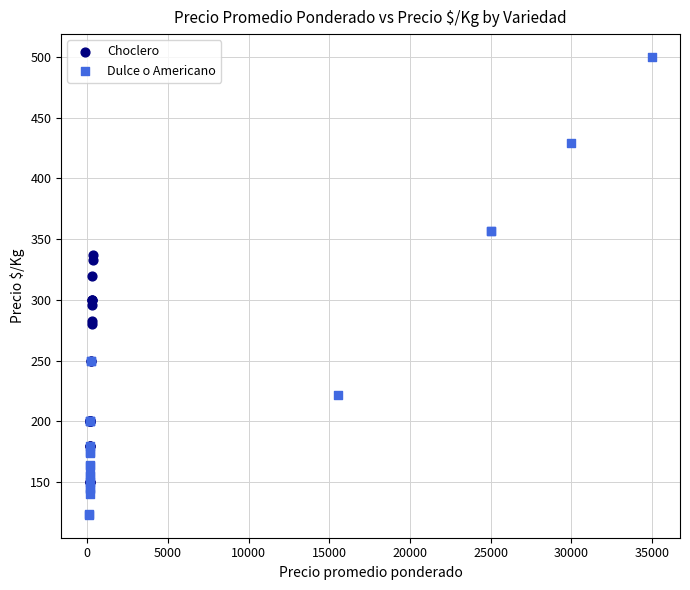

Which series contains the highest Y value?

Dulce o Americano